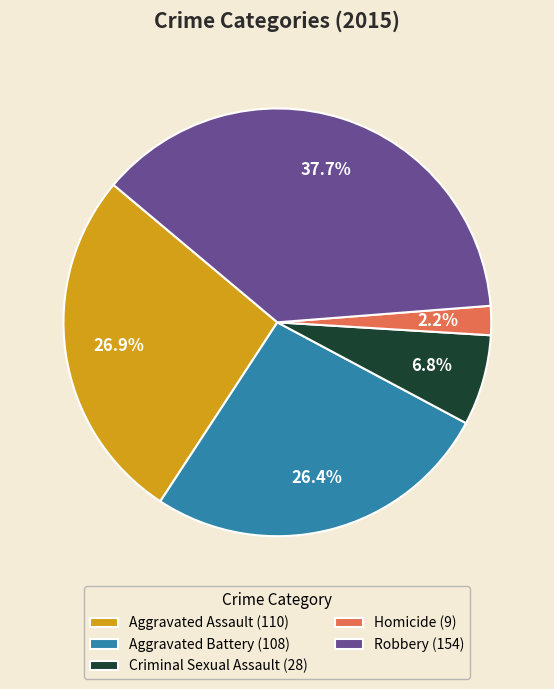

To the nearest percent, what percentage of the pie is Homicide?

2%